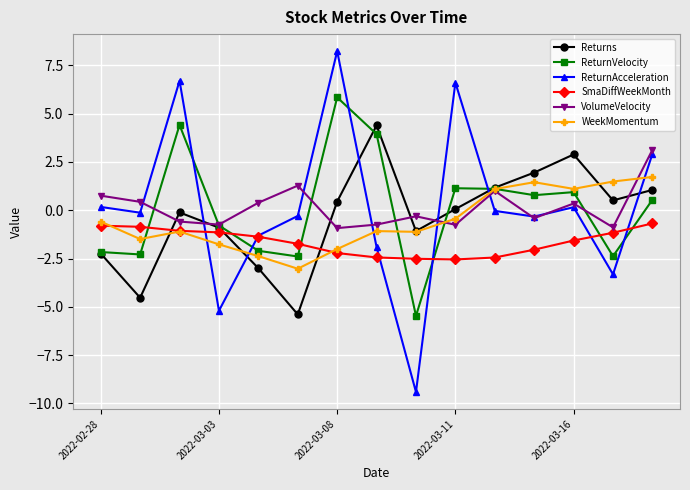

What is the minimum value for ReturnVelocity?

-5.5